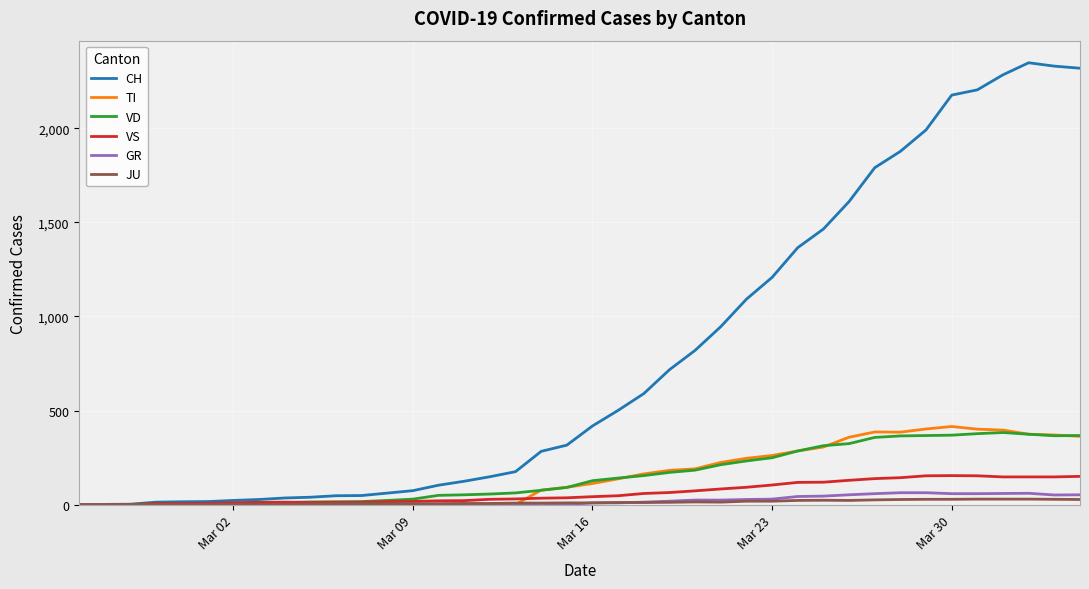

Which series has the widest spread of values?

CH